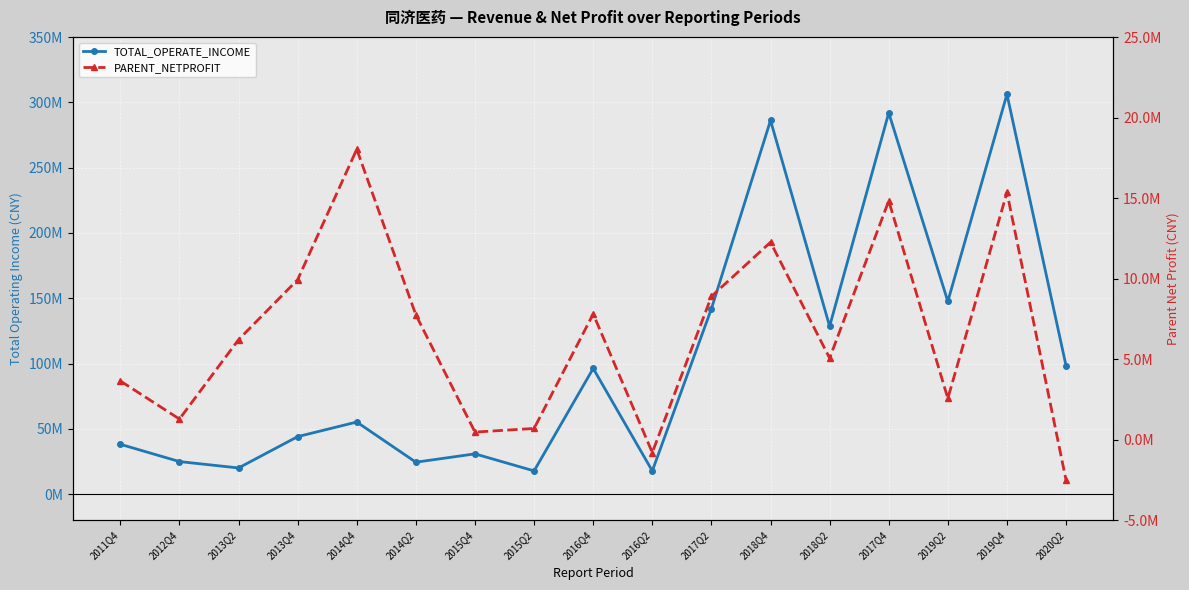

What is the total value across all series at 2017Q4?

306832839.8